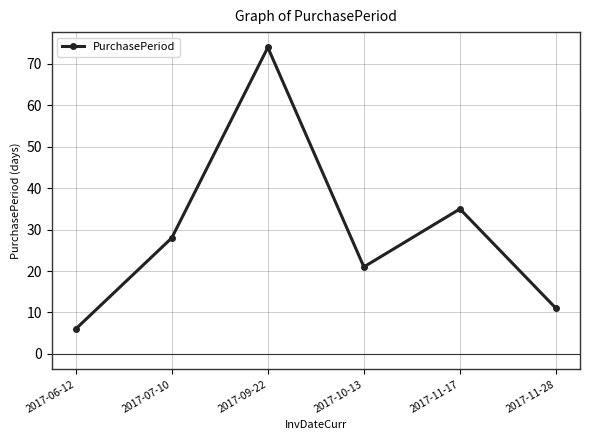

Where is the data nearest to the value 40?

2017-11-17